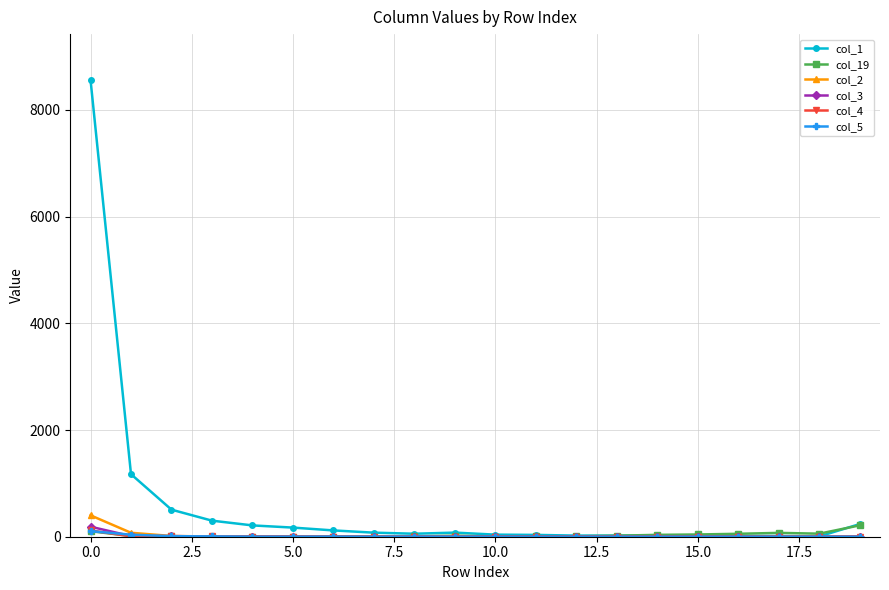

Which series has the widest spread of values?

col_1